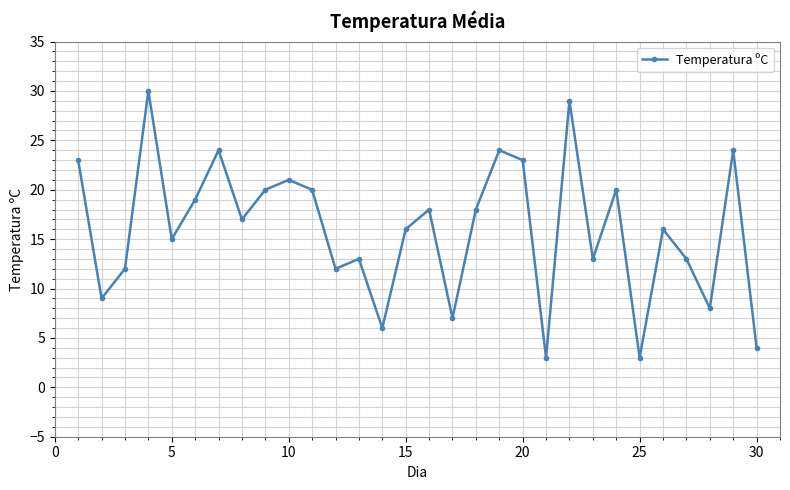

How many interior local valleys (lower than both neighbors) does the data have?

10